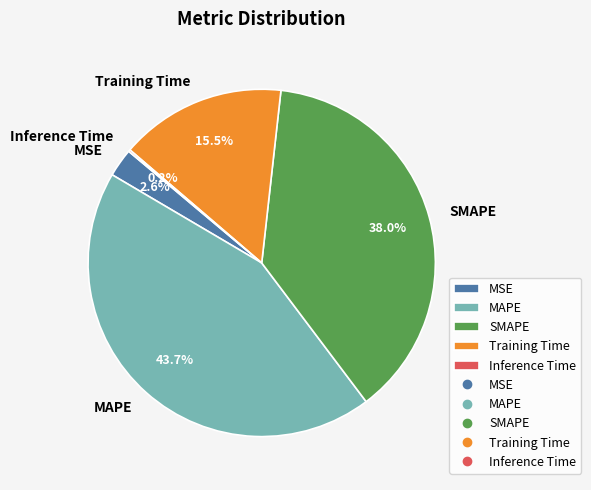

To the nearest percent, what portion does SMAPE represent?

38%